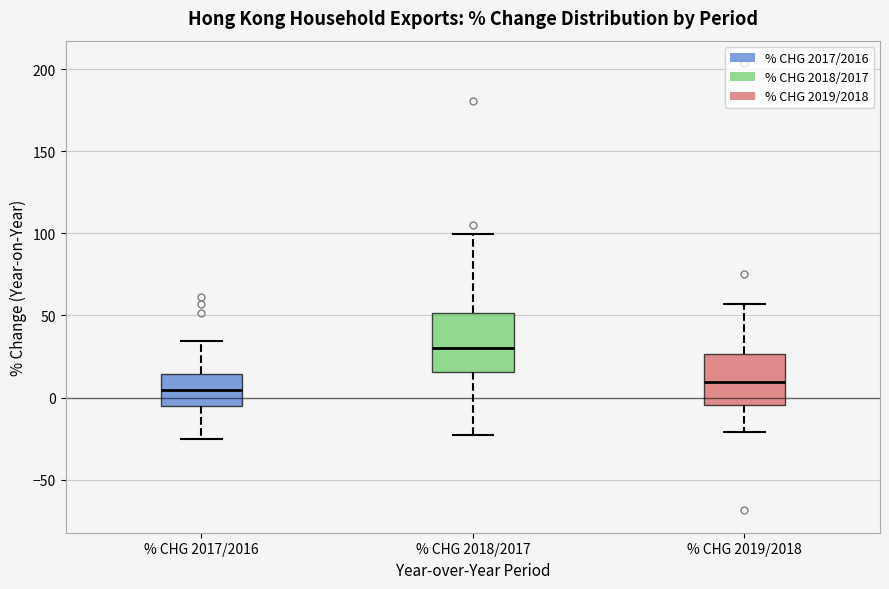

Which box's median line is the highest?

% CHG 2018/2017